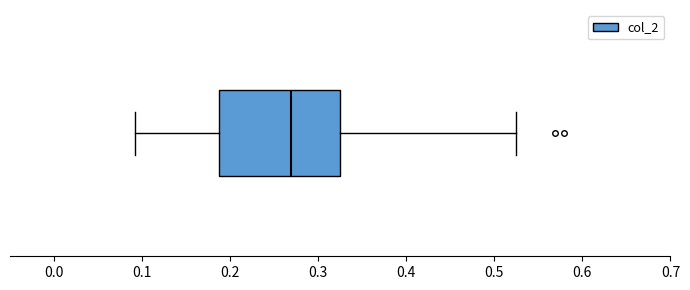

Transcribe this box plot: give where the median line is, the range the box spans, and where the two whiskers end, as read against the x-axis. The values are not printed on the chart, so give them approximately, as read against the axis.

median 0.27, box 0.19 to 0.32, whiskers 0.09 to 0.52